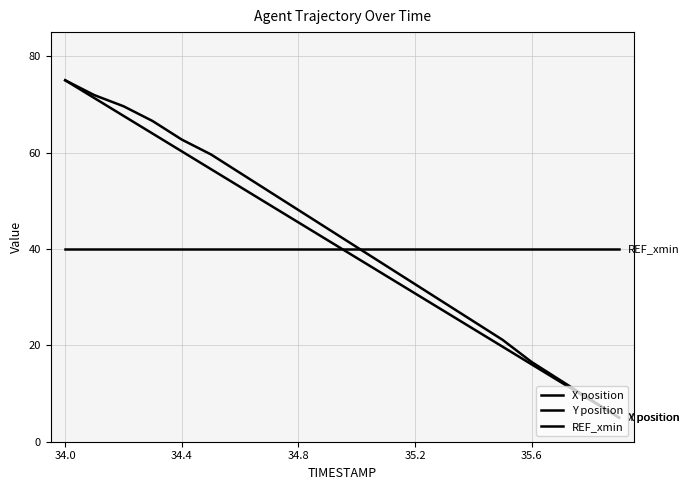

Does the chart display data point markers on the line(s)?

No